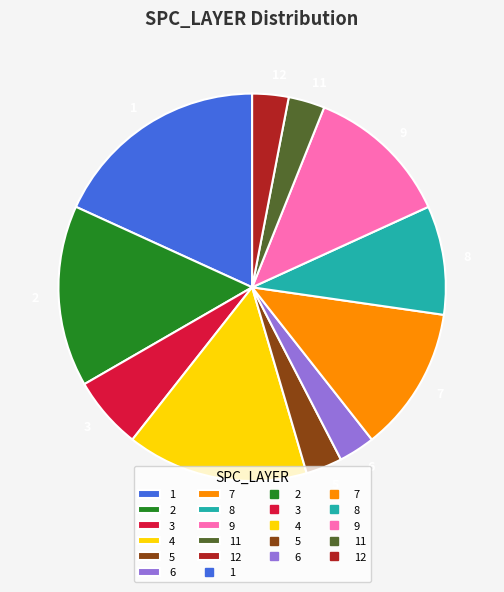

Between 6 and 7, which is larger?

7